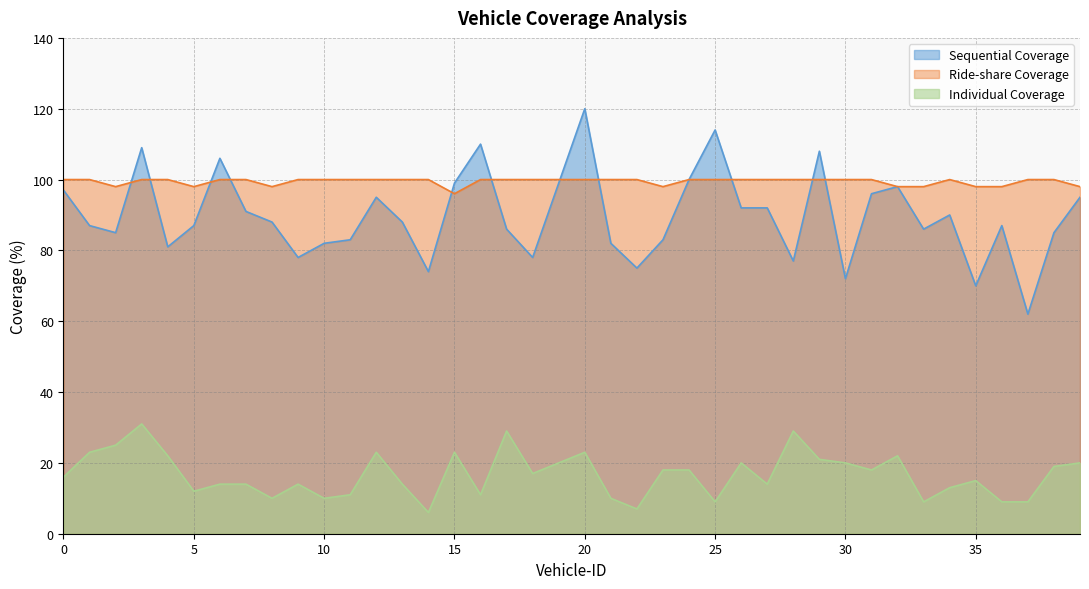

Is it true that Ride-share Coverage equals 150 at 34?

False